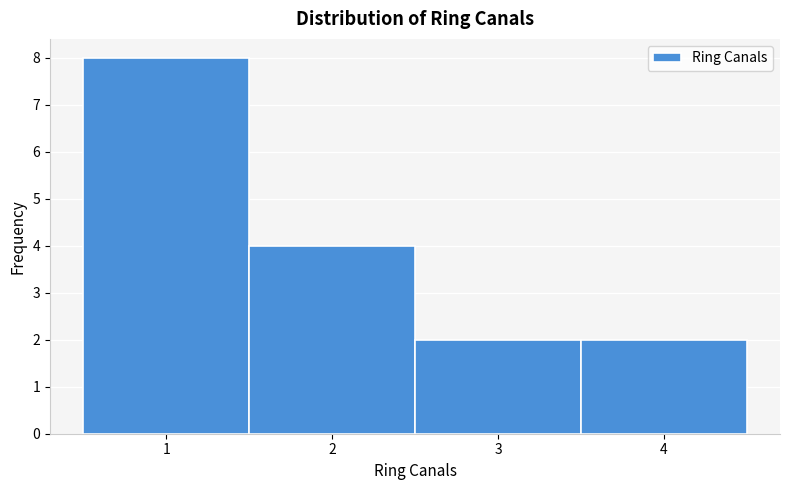

Reading left to right, list every bar in this chart as the range it spans on the x-axis followed by its height. The values are not printed on the chart, so give them approximately, as read against the axis.

0.5 to 1.5: 8
1.5 to 2.5: 4
2.5 to 3.5: 2
3.5 to 4.5: 2